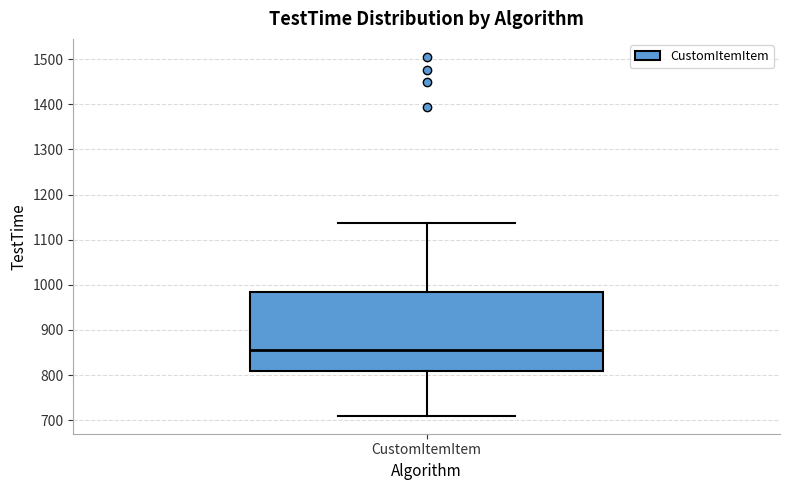

Where does the lower whisker of the box for CustomItemItem end on the y-axis? The values are not printed on the chart, so give them approximately, as read against the axis.

710